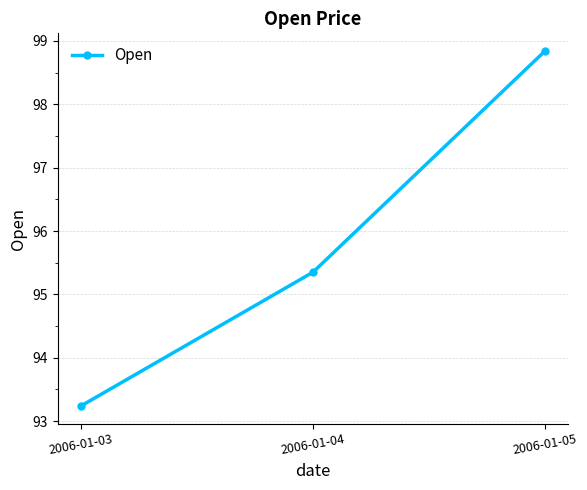

Between 2006-01-04 and 2006-01-03, which is larger?

2006-01-04